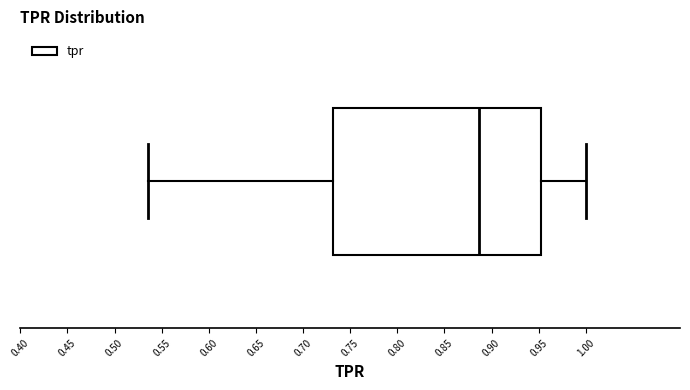

Read this box plot against the x-axis: the position of the median line, the range covered by the box, and the ends of both whiskers. The values are not printed on the chart, so give them approximately, as read against the axis.

median 0.885, box 0.730 to 0.950, whiskers 0.535 to 1.000